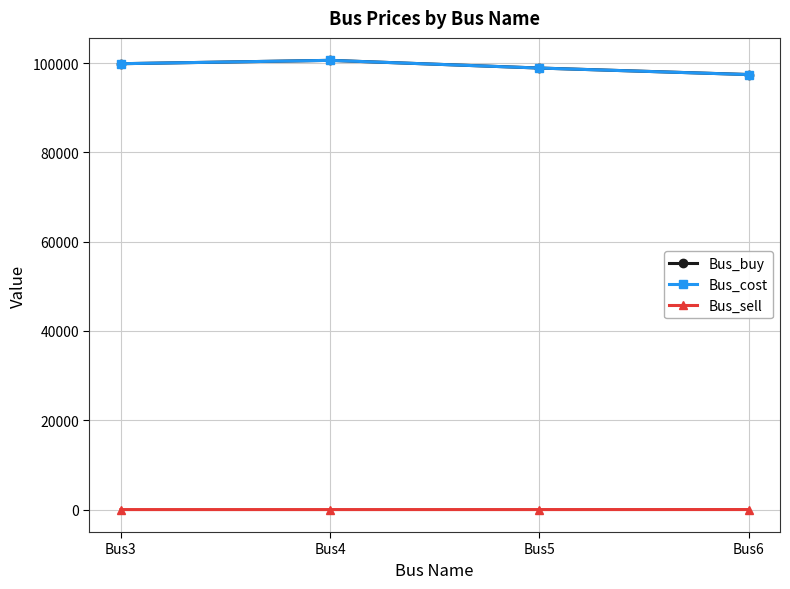

The Bus_cost series shows 138361.8 at Bus5. True or false?

False